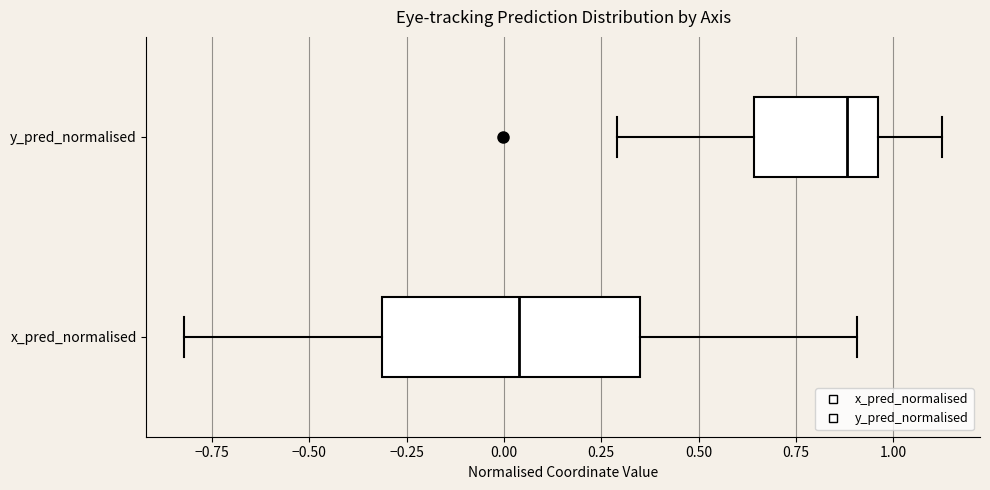

Reading bottom to top, read every box against the x-axis: the position of its median line, the range the box covers, and the ends of its whiskers. The values are not printed on the chart, so give them approximately, as read against the axis.

x_pred_normalised: median 0.05, box -0.30 to 0.35, whiskers -0.80 to 0.90
y_pred_normalised: median 0.90, box 0.65 to 0.95, whiskers 0.30 to 1.15